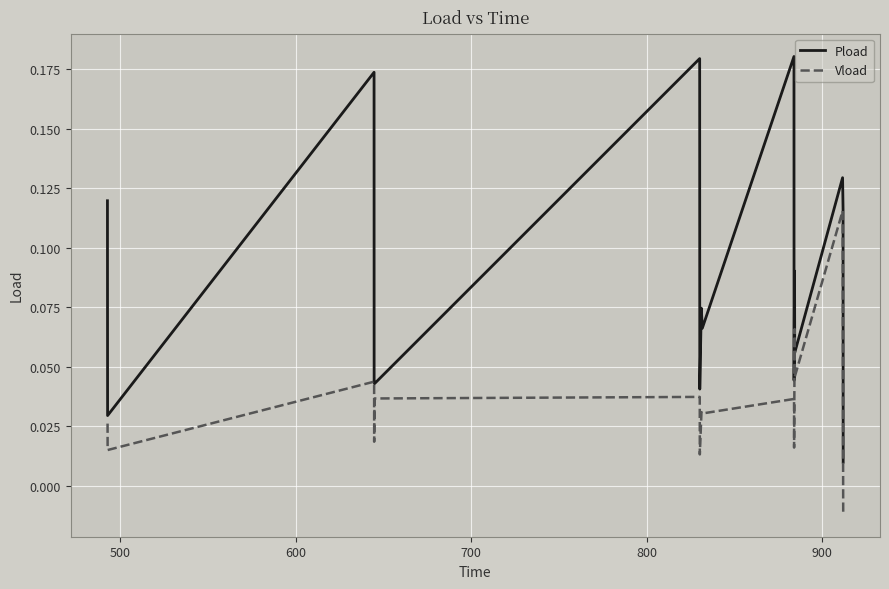

Which series has the largest total across all categories?

Pload